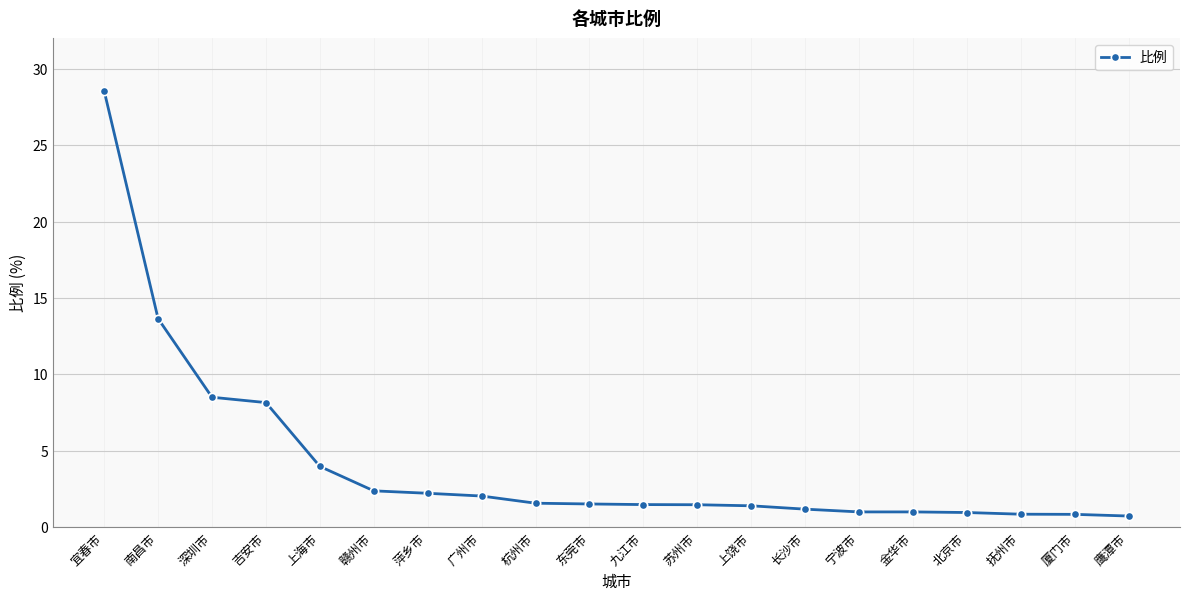

What is the sum of all values?

83.1